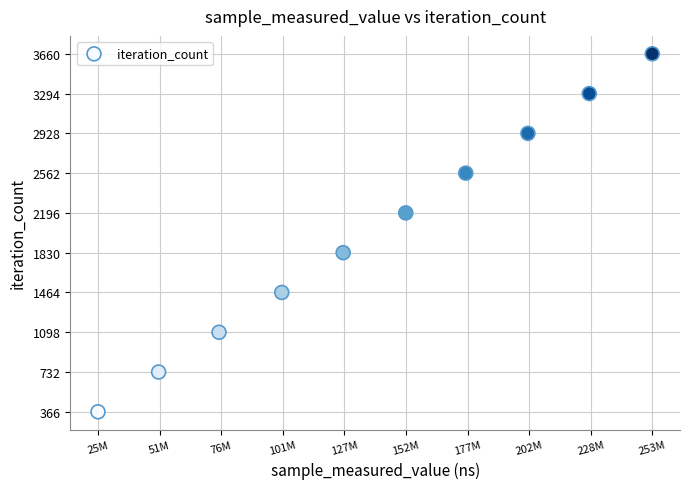

What is the average X value?

138779608